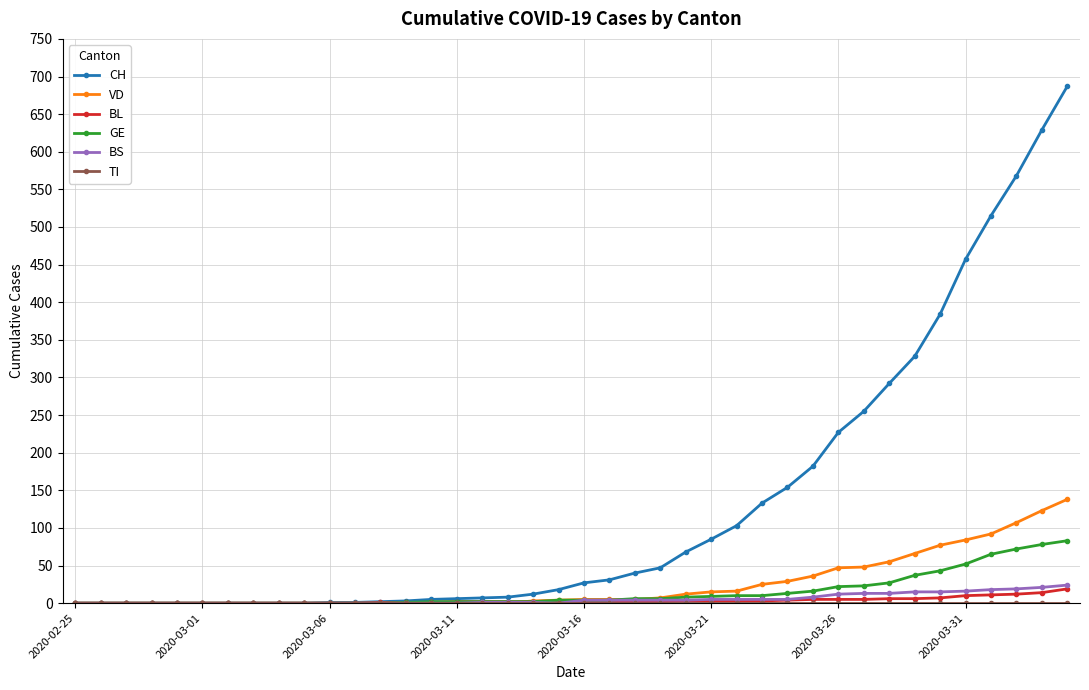

At how many categories does at least one series exceed 447?

5